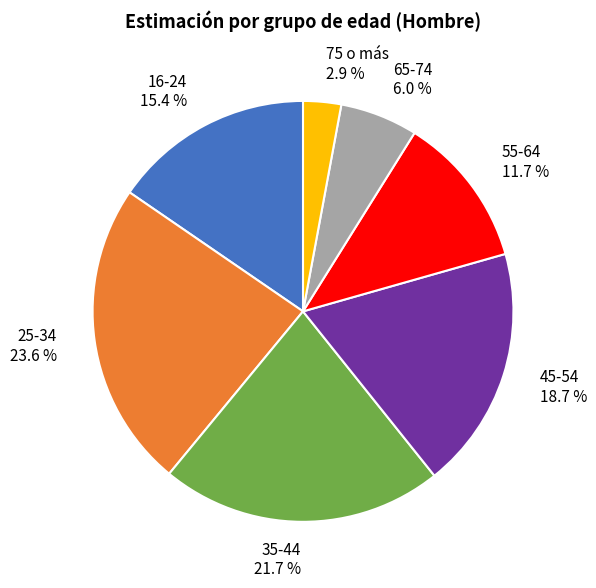

Rank the categories by value from lowest to highest.

75 o más, 65-74, 55-64, 16-24, 45-54, 35-44, 25-34